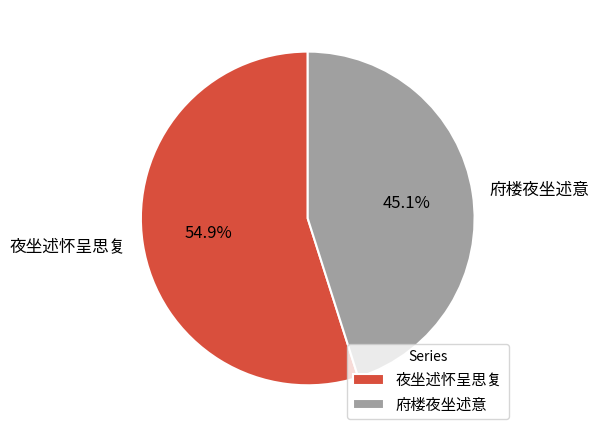

What is the ratio of the value at 夜坐述怀呈思复 to the value at 府楼夜坐述意?

1.2